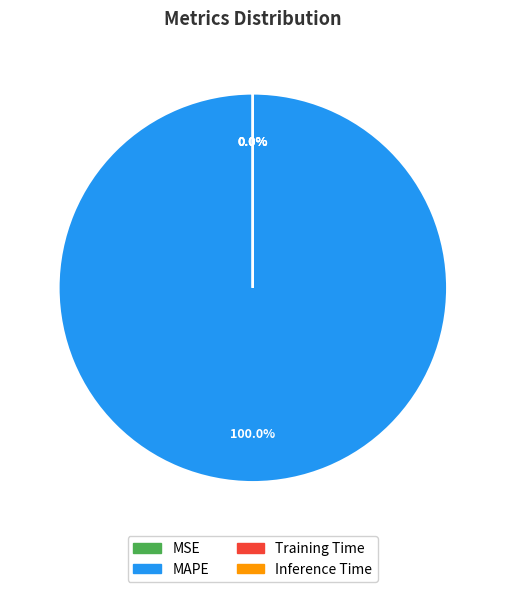

What is the change in value from MAPE to Training Time?

-1382.5